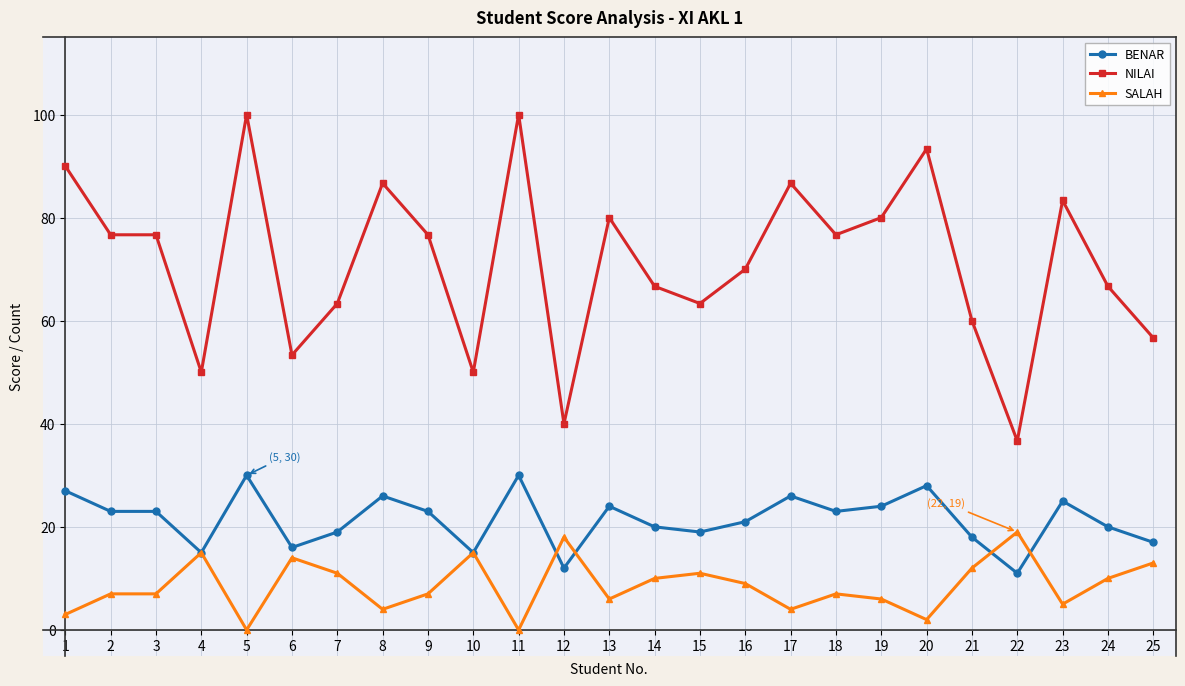

True or false: NILAI has more than 2 interior local peaks.

True